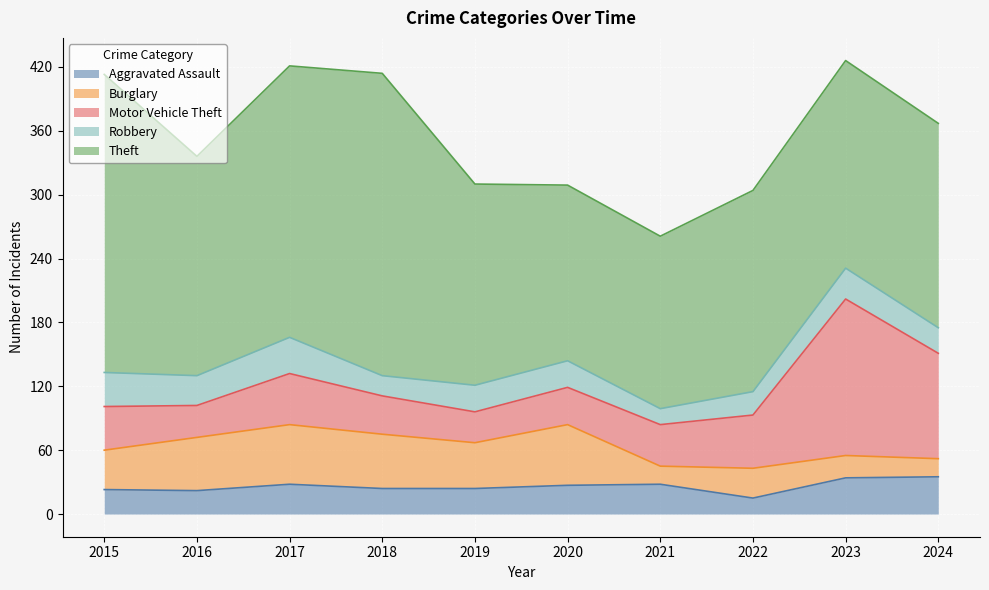

True or false: Burglary has more than 0 interior local peaks.

True